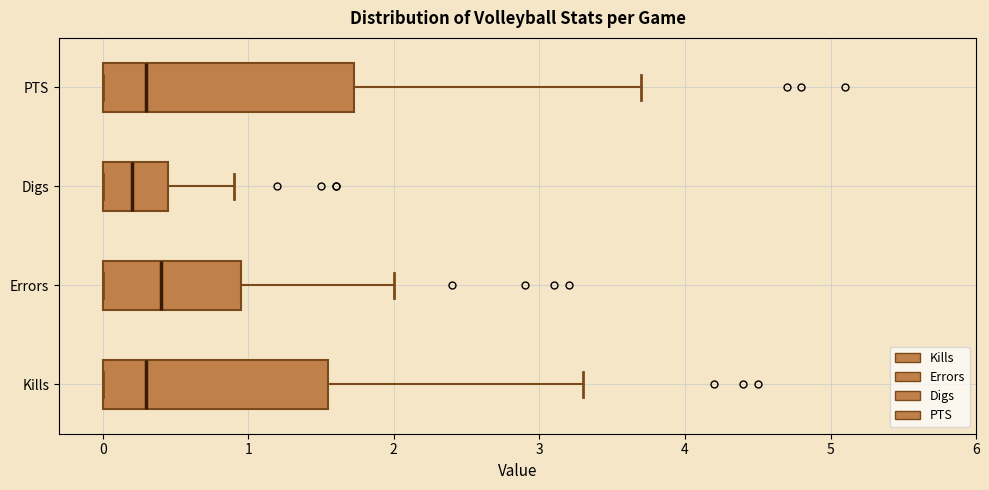

Where is the left edge of the box for Errors on the x-axis? The values are not printed on the chart, so give them approximately, as read against the axis.

0.0